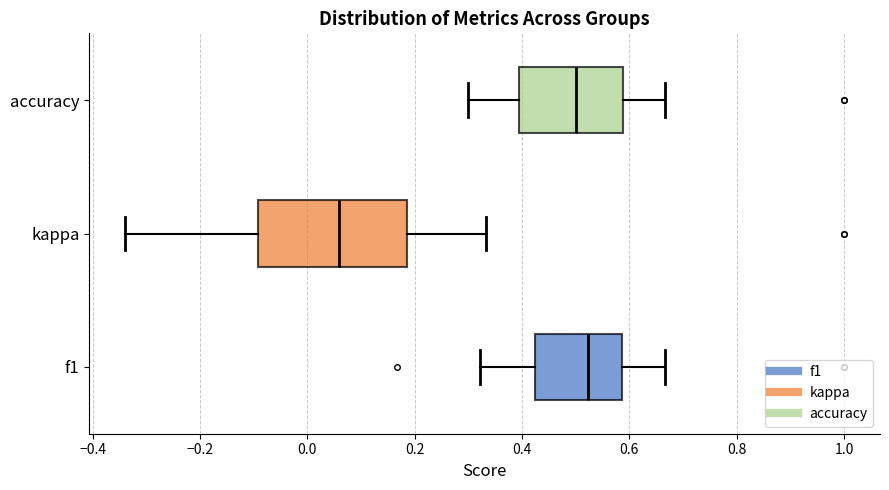

Where is the right edge of the box for kappa on the x-axis? The values are not printed on the chart, so give them approximately, as read against the axis.

0.18